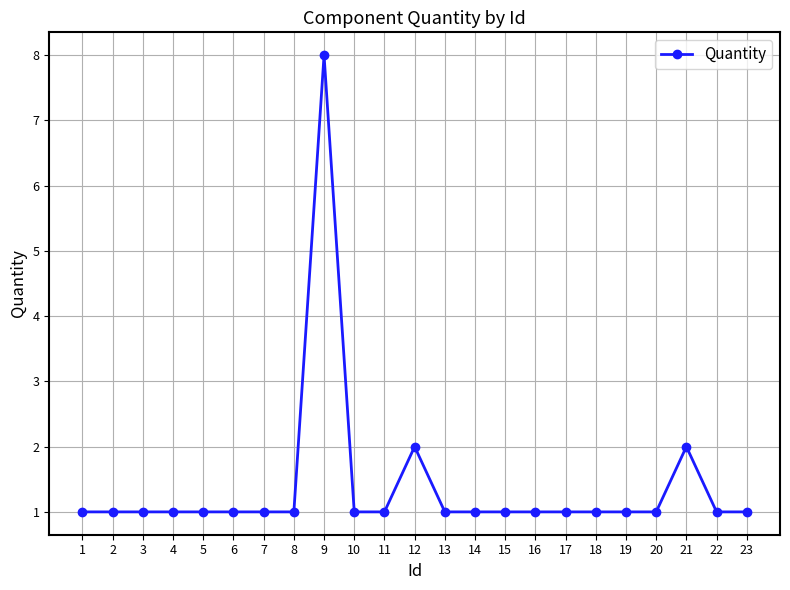

What is the maximum value shown in the chart?

8